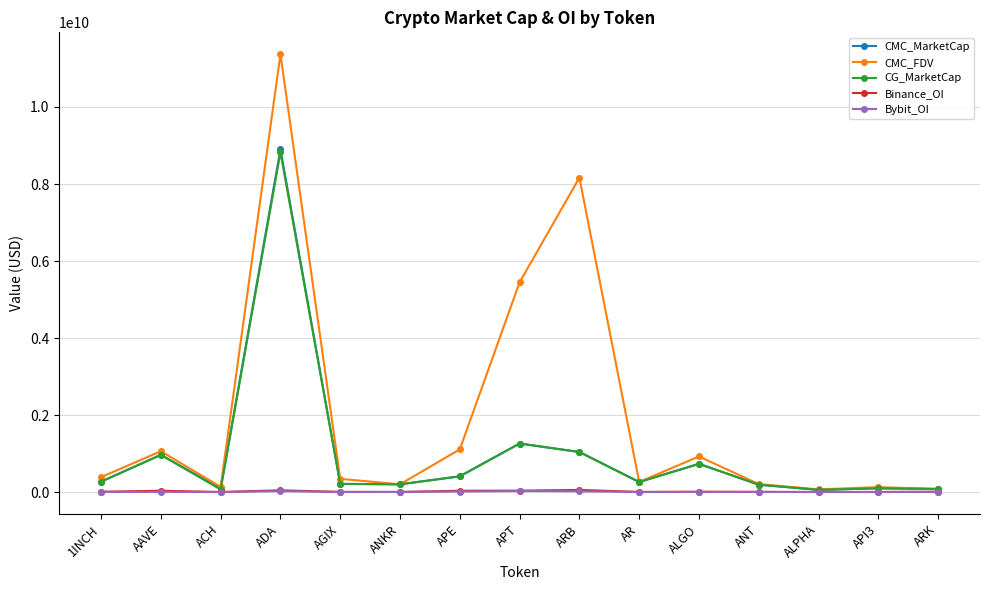

How many lines are shown in the chart?

5